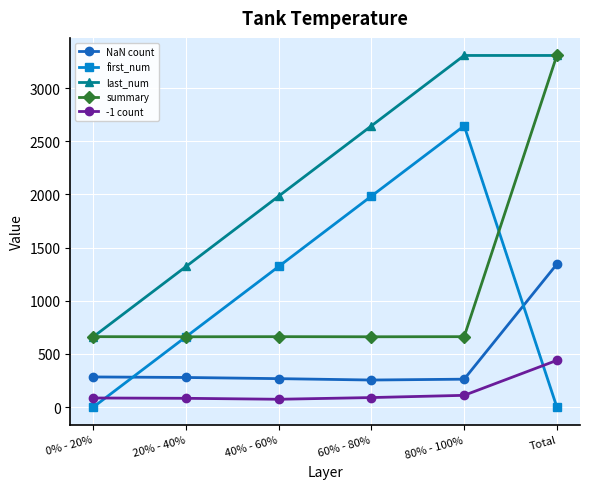

How many lines are shown in the chart?

5